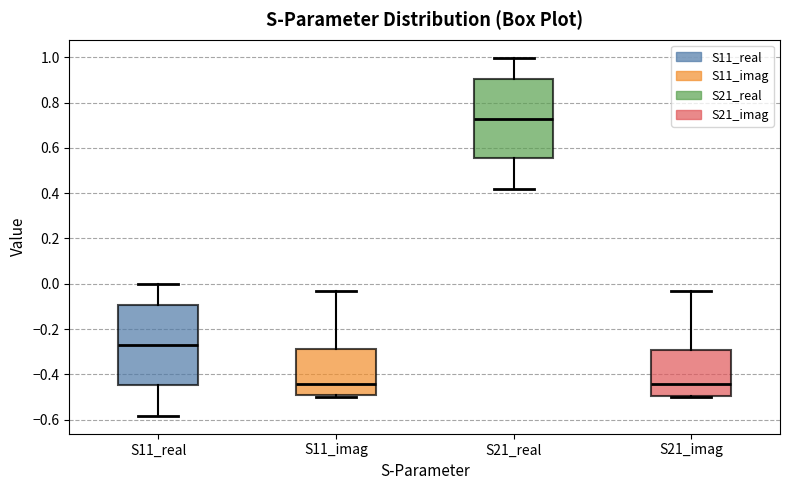

Reading left to right, read every box against the y-axis: the position of its median line, the range the box covers, and the ends of its whiskers. The values are not printed on the chart, so give them approximately, as read against the axis.

S11_real: median -0.28, box -0.44 to -0.10, whiskers -0.58 to 0.00
S11_imag: median -0.44, box -0.50 to -0.30, whiskers -0.50 to -0.02
S21_real: median 0.72, box 0.56 to 0.90, whiskers 0.42 to 1.00
S21_imag: median -0.44, box -0.50 to -0.30, whiskers -0.50 to -0.02